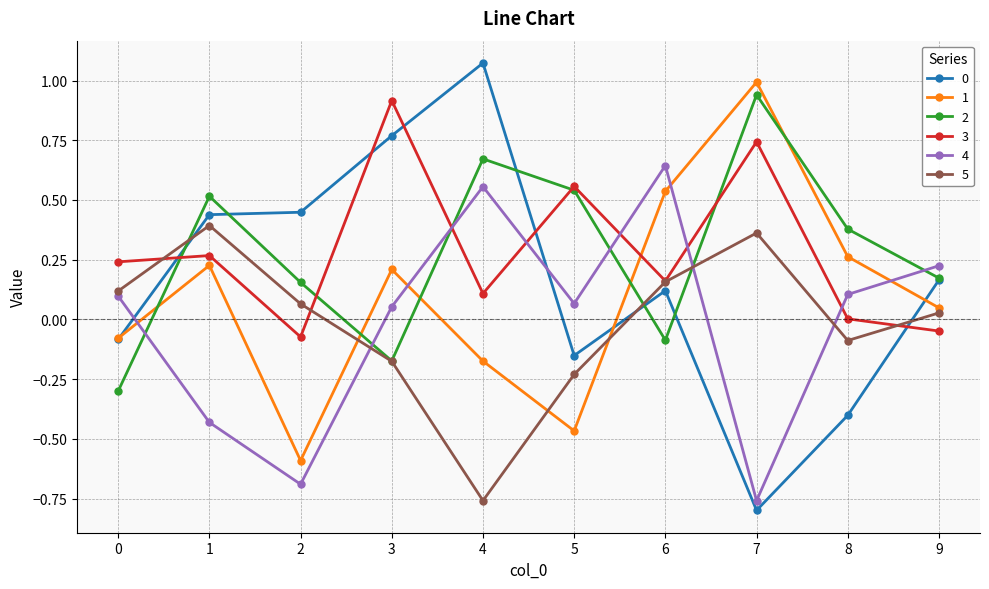

Where is the first local maximum for 4?

4